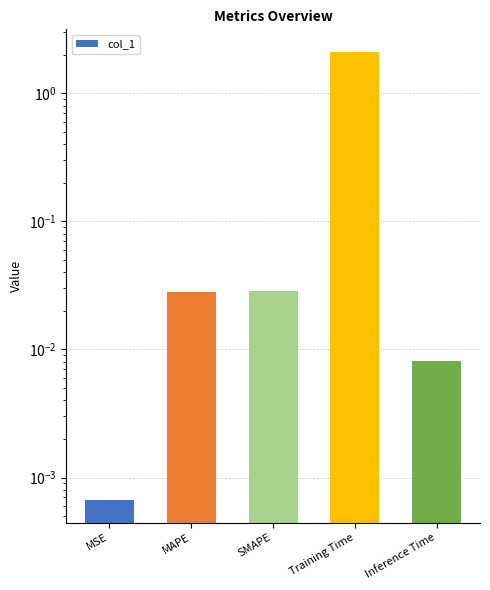

What position from the right is MAPE?

4